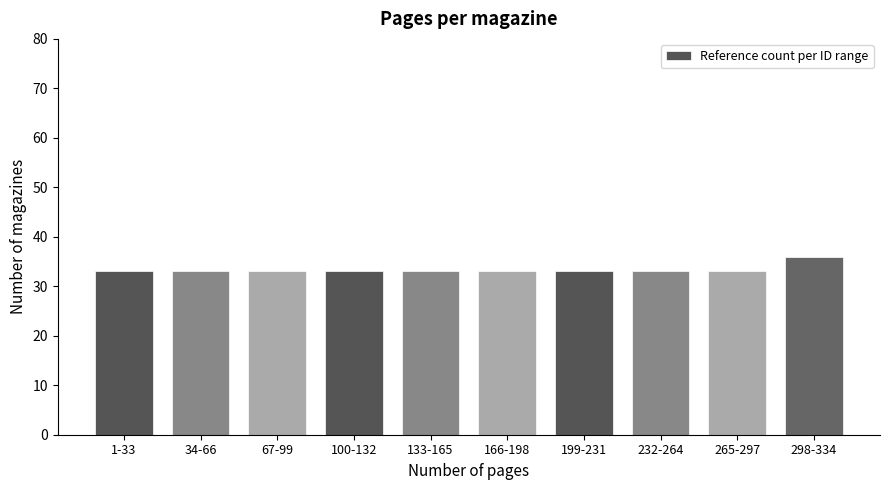

Reading left to right, what are all the values shown in this chart?

1-33=33	34-66=33	67-99=33	100-132=33	133-165=33	166-198=33	199-231=33	232-264=33	265-297=33	298-334=36